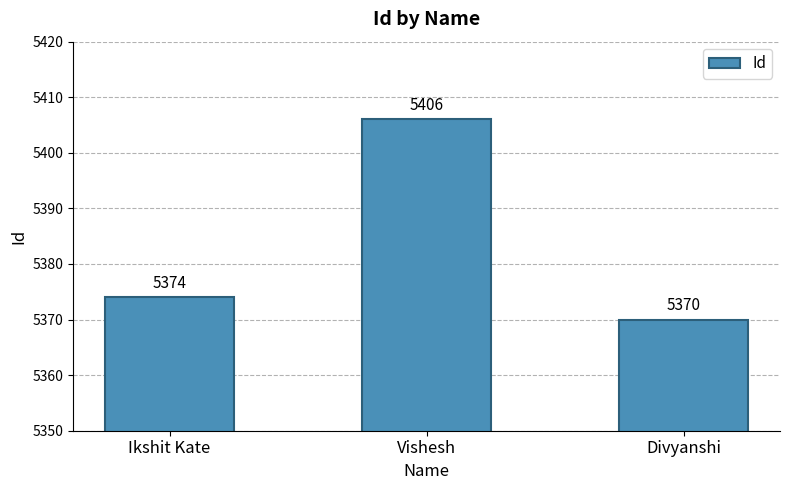

Reading right to left, extract all data points from this chart.

Divyanshi=5370	Vishesh=5406	Ikshit Kate=5374